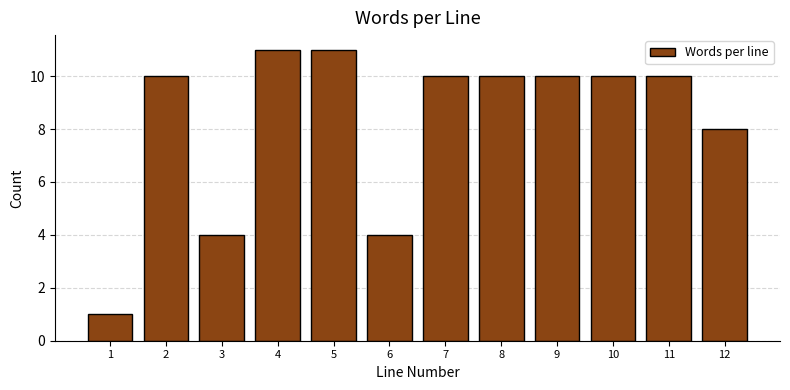

Reading right to left, extract all data points from this chart.

12=8	11=10	10=10	9=10	8=10	7=10	6=4	5=11	4=11	3=4	2=10	1=1